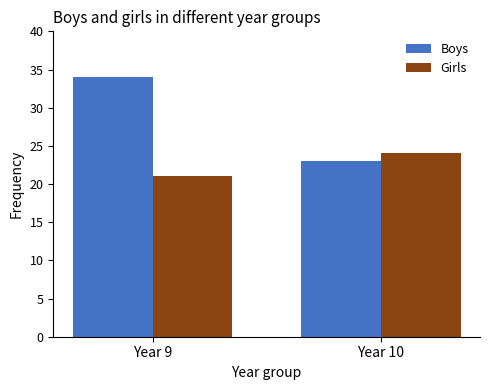

What is the difference between the maximum and minimum values in the Boys series?

11